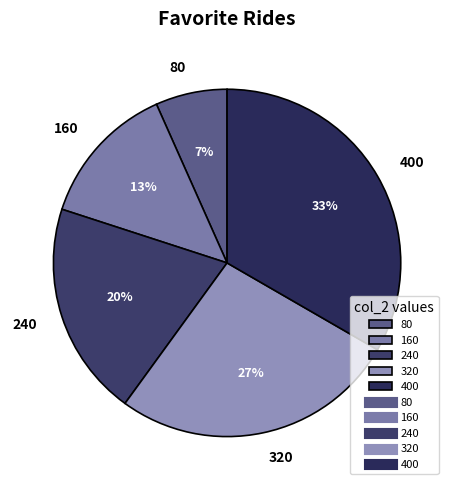

Is there any slice that represents more than half of the pie?

No